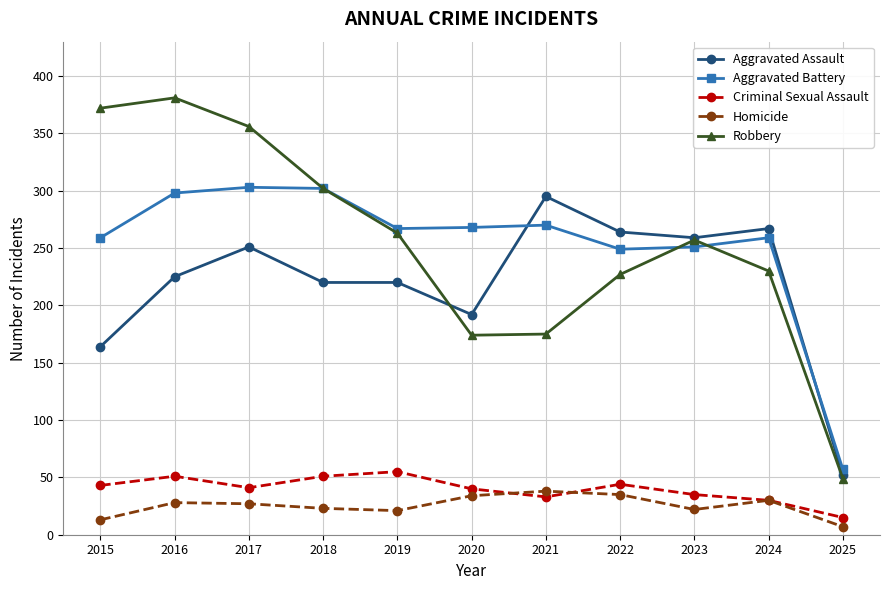

What is the average value of the Aggravated Battery series?

253